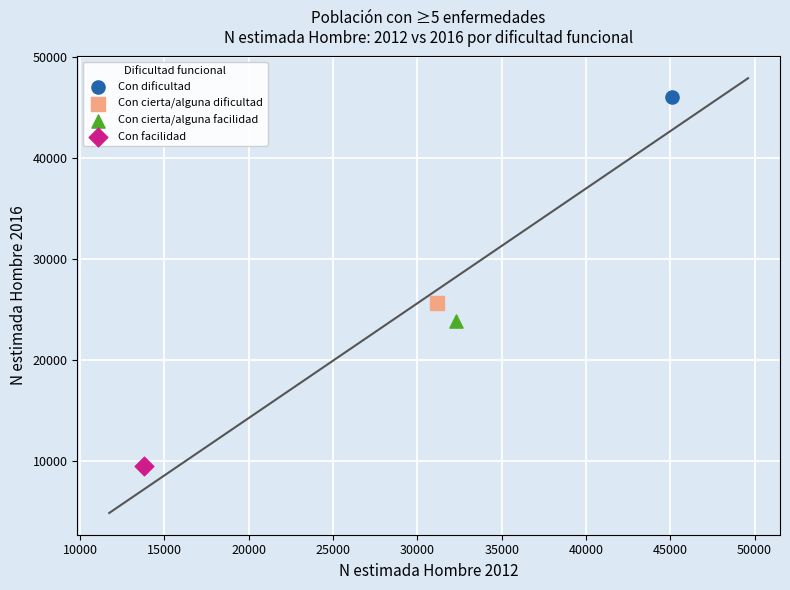

Which series contains the lowest Y value?

Con facilidad